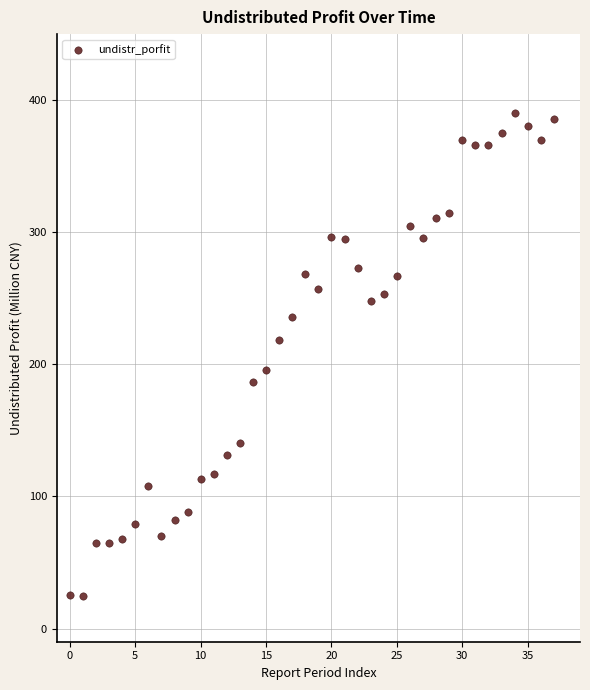

What is the range of Y values (max minus min)?

365.2